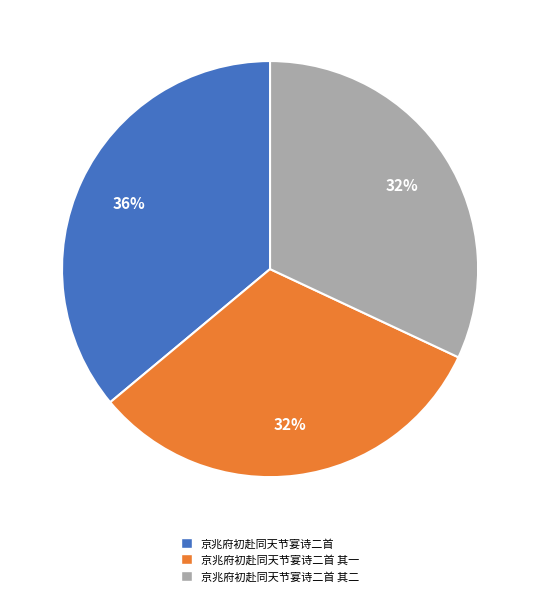

Do 京兆府初赴同天节宴诗二首 其一 and 京兆府初赴同天节宴诗二首 其二 together represent more than half of the pie?

Yes